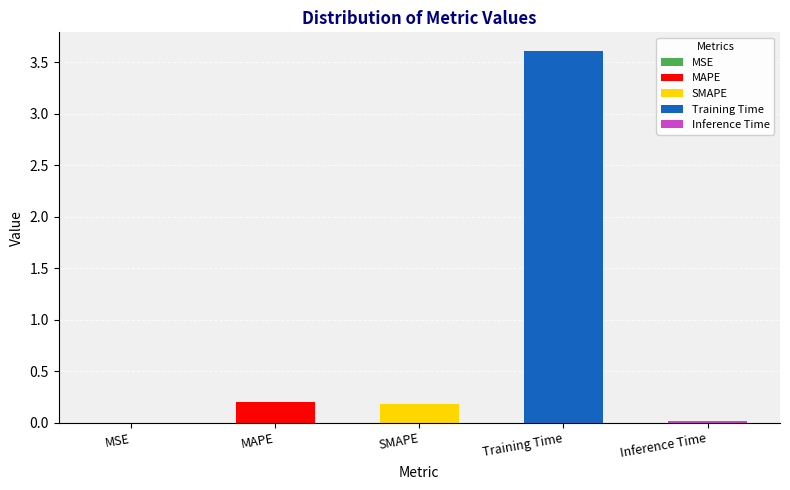

Reading left to right, extract all data points from this chart.

0.0	0.2	0.2	3.6	0.0